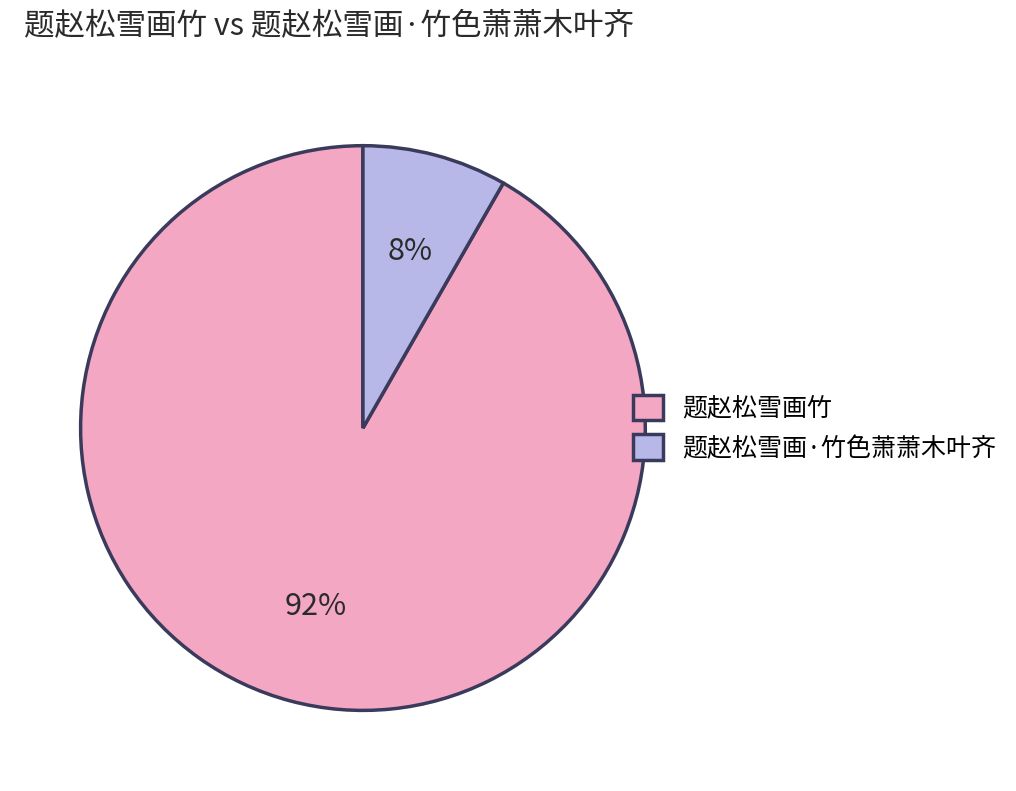

Is it true that 题赵松雪画·竹色萧萧木叶齐 is 8% of the pie?

True